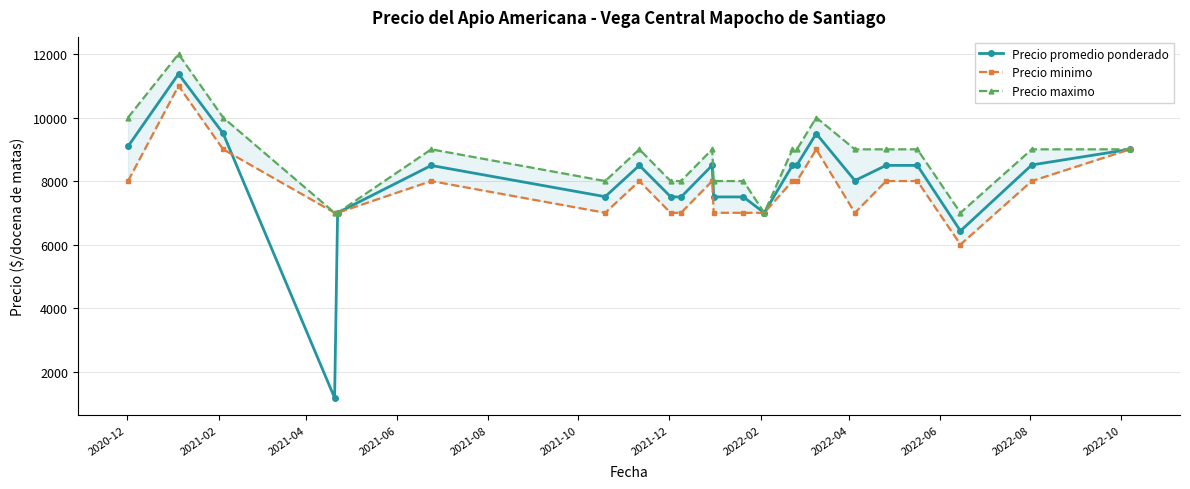

True or false: Precio promedio ponderado has more than 0 points higher than both neighbors.

True